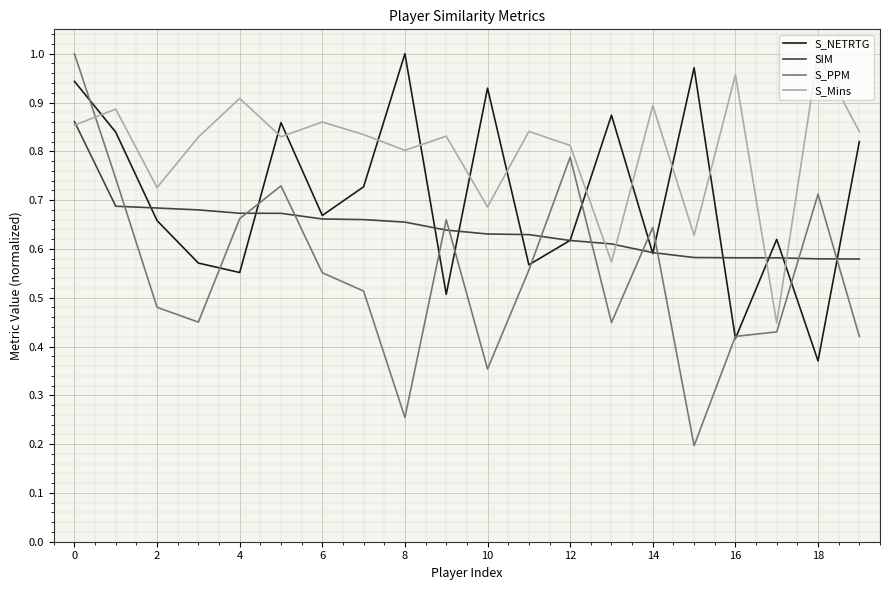

Which series has the largest total across all categories?

S_Mins